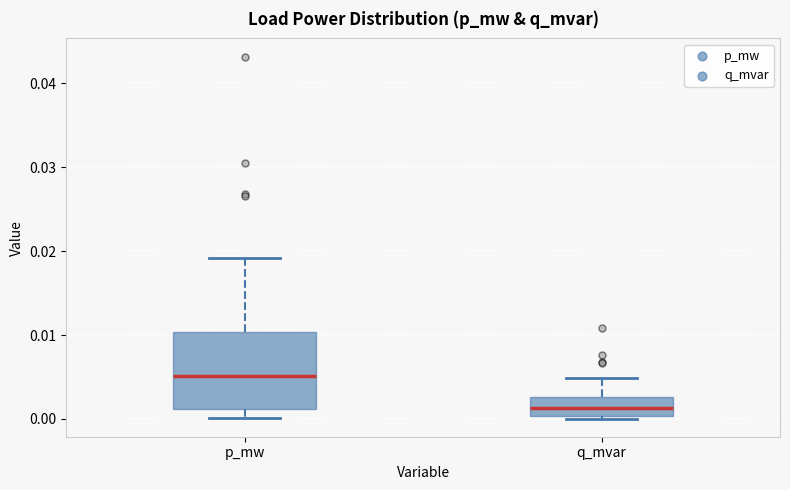

Where is the upper edge of the box for q_mvar on the y-axis? The values are not printed on the chart, so give them approximately, as read against the axis.

0.003